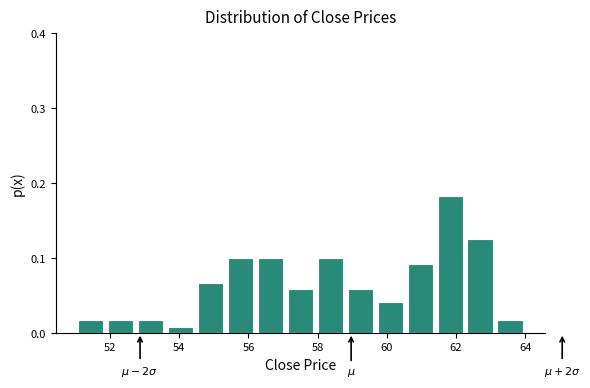

Which range on the x-axis has the tallest bar?

61.4 to 62.2